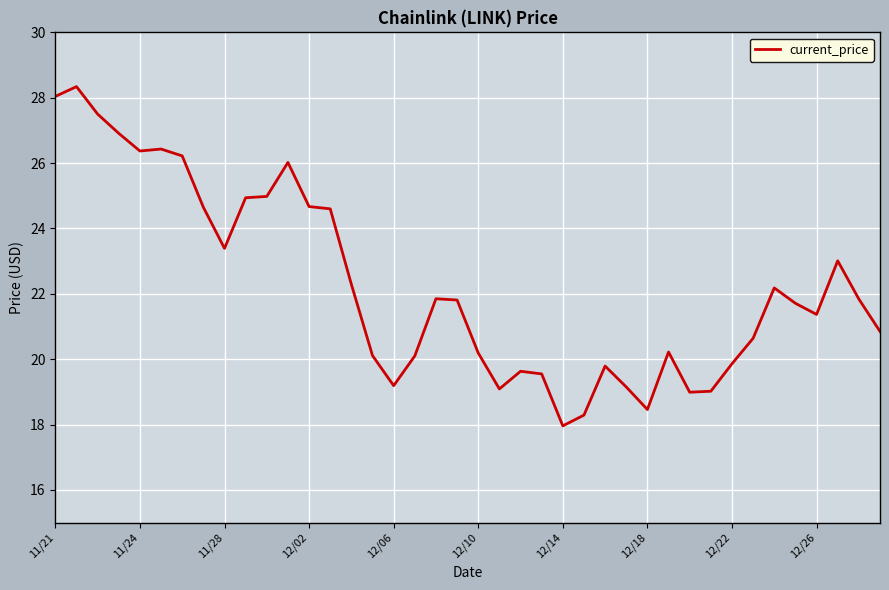

What is the difference between the maximum and minimum values?

10.4